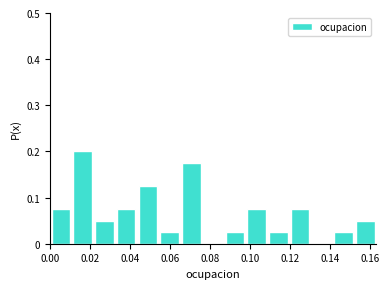

Reading left to right, transcribe this chart: for each bar, give the range it covers on the x-axis and its height. Neither the bar edges nor the heights are printed on the chart, so give them approximately, as read against the axes.

0.000 to 0.010: 0.08
0.010 to 0.022: 0.20
0.022 to 0.032: 0.05
0.032 to 0.044: 0.08
0.044 to 0.054: 0.13
0.054 to 0.066: 0.03
0.066 to 0.076: 0.18
0.076 to 0.086: 0
0.086 to 0.098: 0.03
0.098 to 0.108: 0.08
0.108 to 0.120: 0.03
0.120 to 0.130: 0.08
0.130 to 0.142: 0
0.142 to 0.152: 0.03
0.152 to 0.164: 0.05